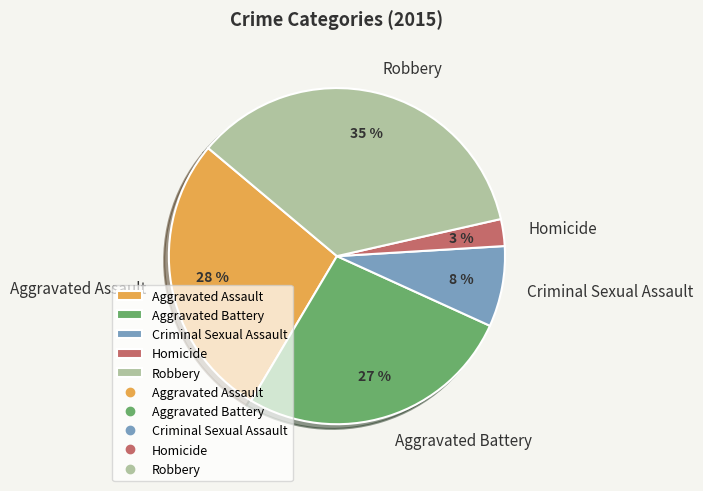

To the nearest percent, what is the difference between the Aggravated Battery and Homicide slice percentages?

24%